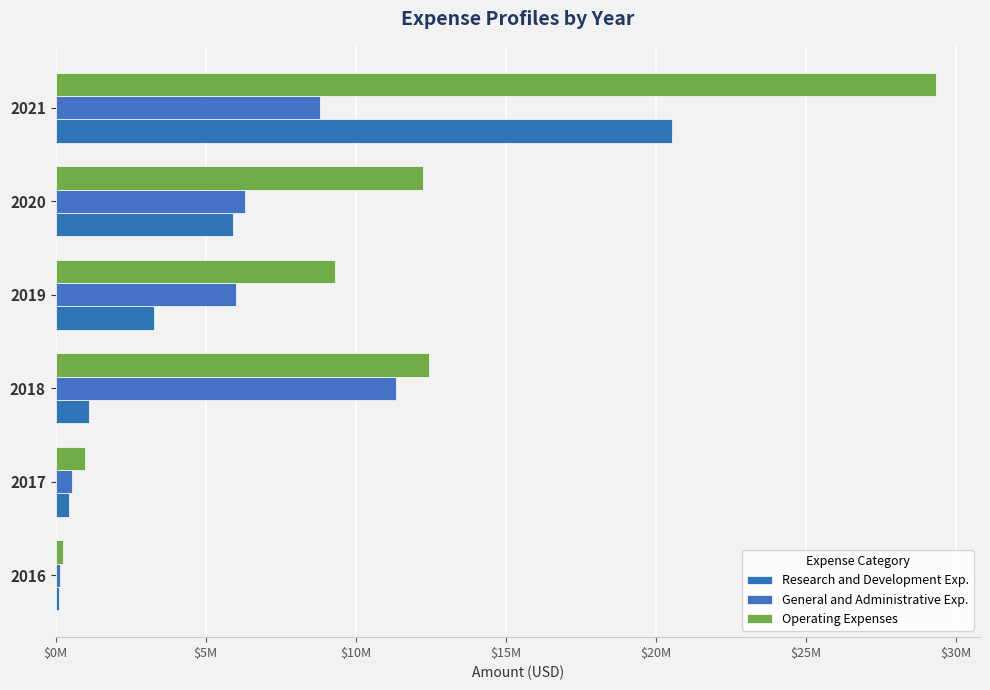

Which series has the largest range (max minus min)?

Operating Expenses